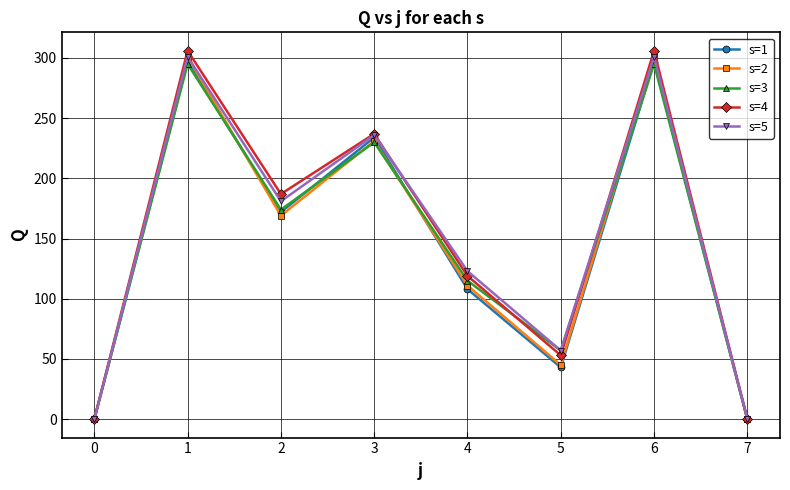

The value of s=4 at 3 is 237. True or false?

True